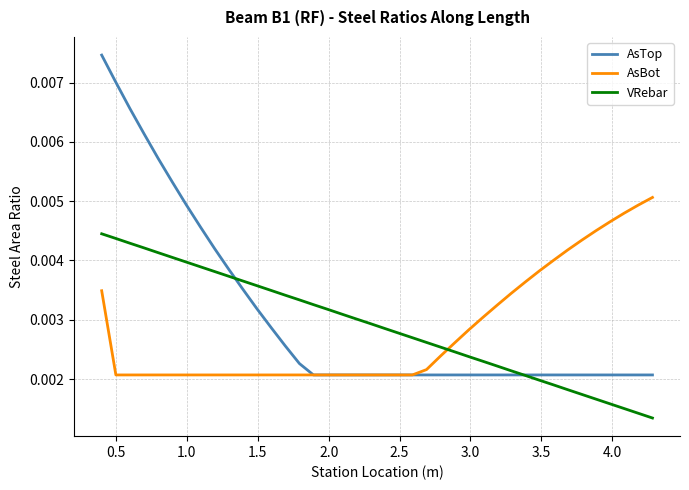

How many AsBot values are between 0 and 1?

40